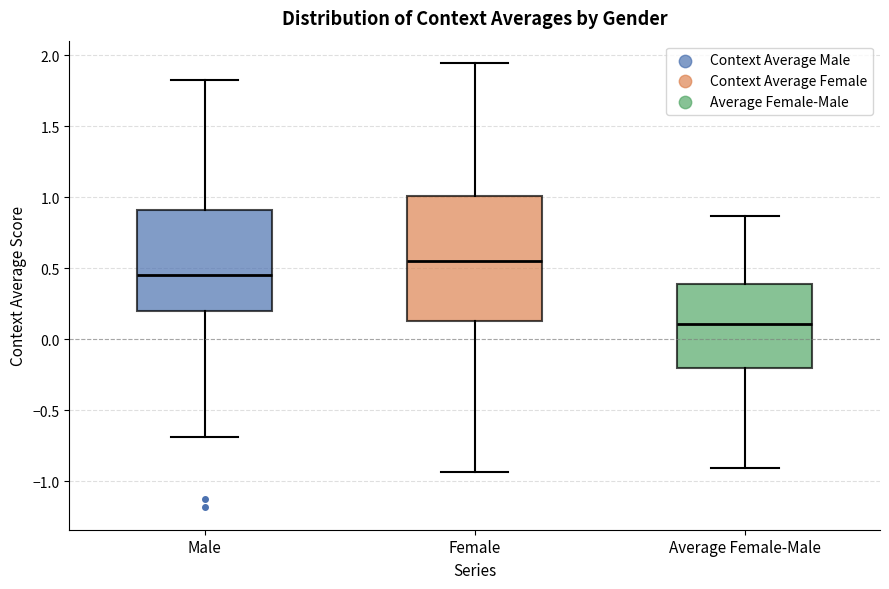

Which box is the tallest, from its lower edge to its upper edge?

Female